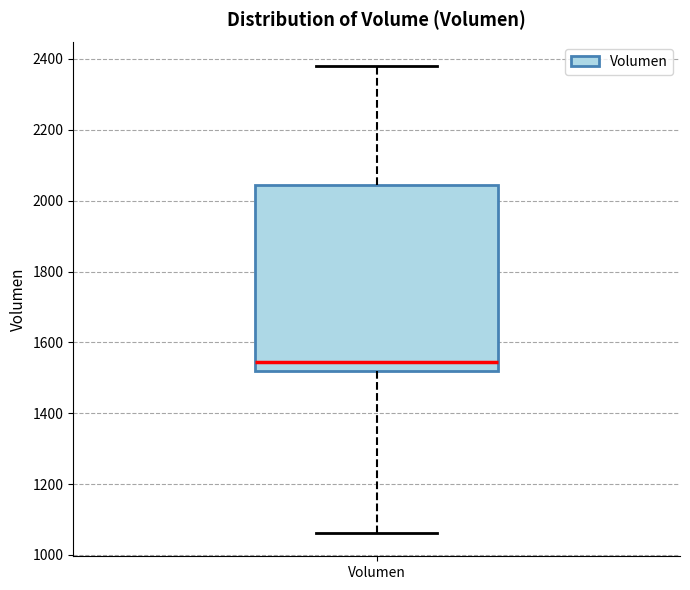

Where does the upper whisker of the box for Volumen end on the y-axis? The values are not printed on the chart, so give them approximately, as read against the axis.

2380